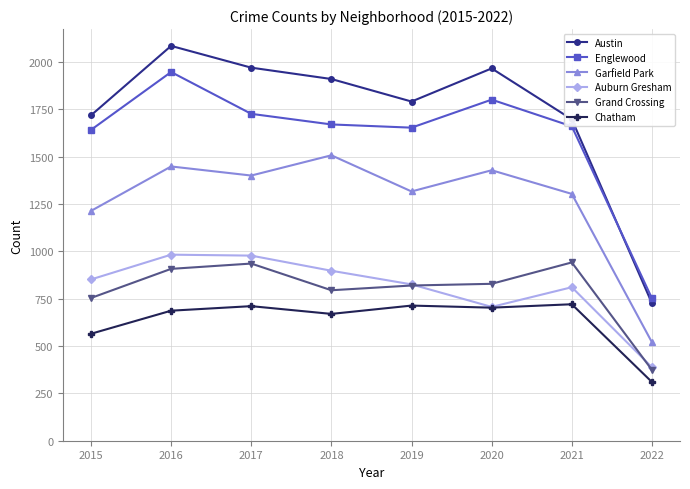

The Englewood series shows 2605 at 2018. True or false?

False